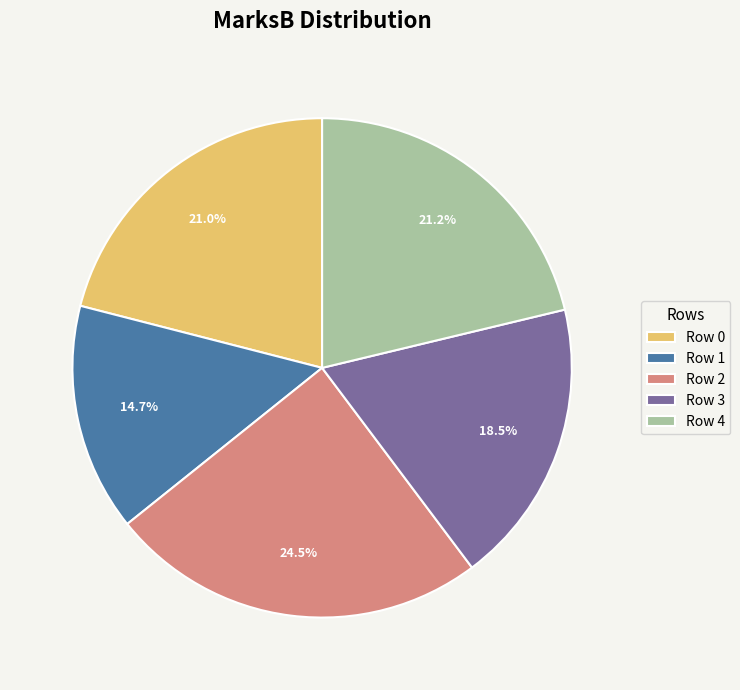

Do Row 1 and Row 4 together represent more than half of the pie?

No